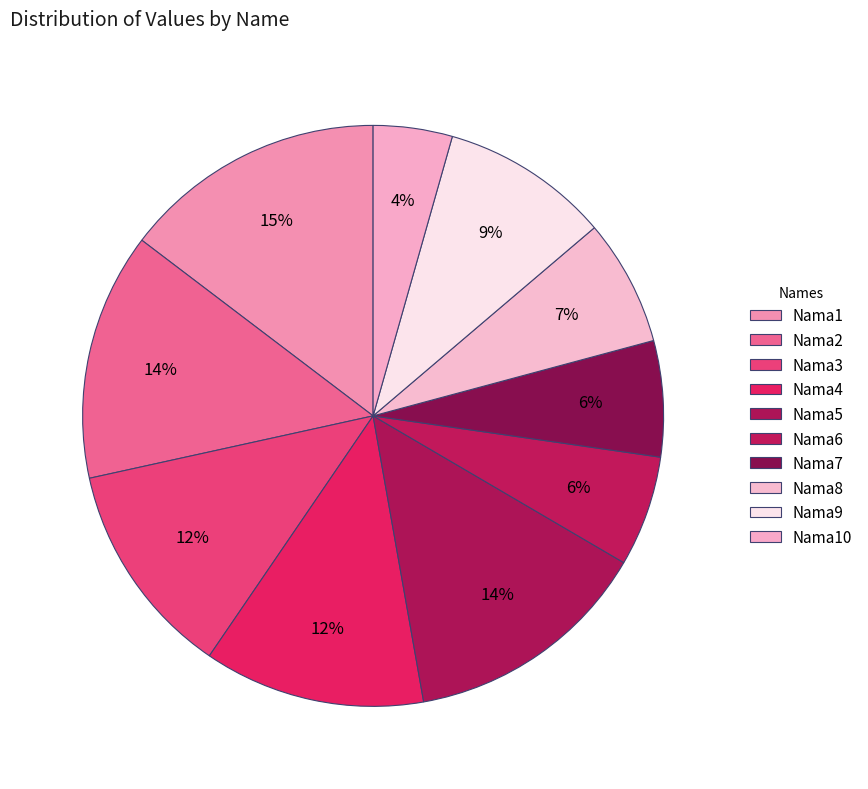

Which has a higher value, Nama5 or Nama2?

Nama5